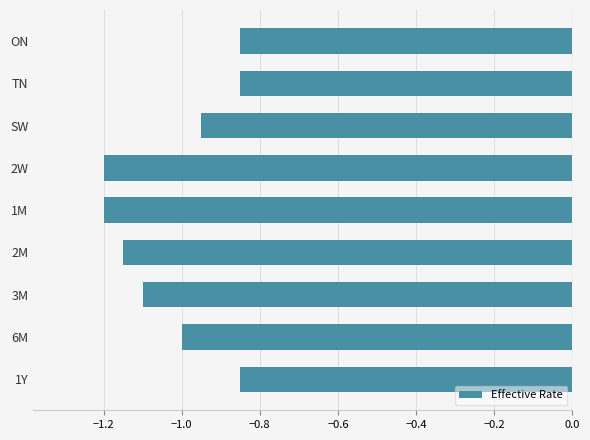

Are the bars grouped side by side (vs. stacked)?

No